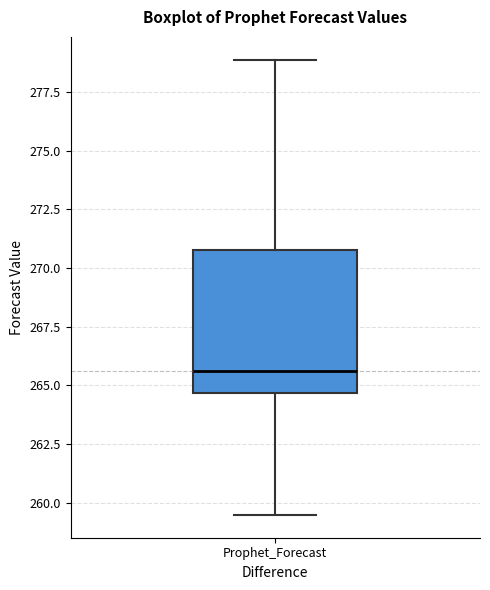

Read this box plot against the y-axis: the position of the median line, the range covered by the box, and the ends of both whiskers. The values are not printed on the chart, so give them approximately, as read against the axis.

median 265.5, box 264.5 to 270.5, whiskers 259.5 to 279.0